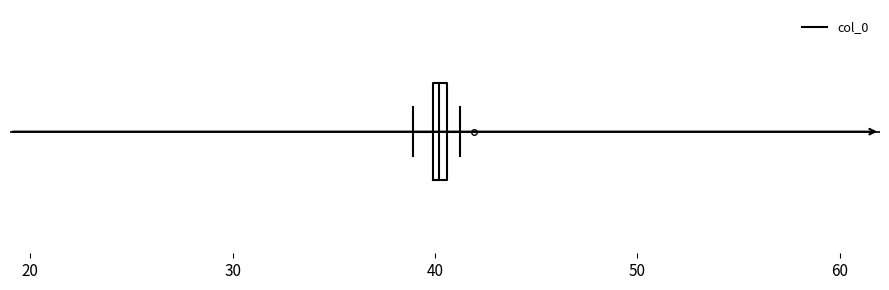

Where is the right edge of the box on the x-axis? The values are not printed on the chart, so give them approximately, as read against the axis.

41